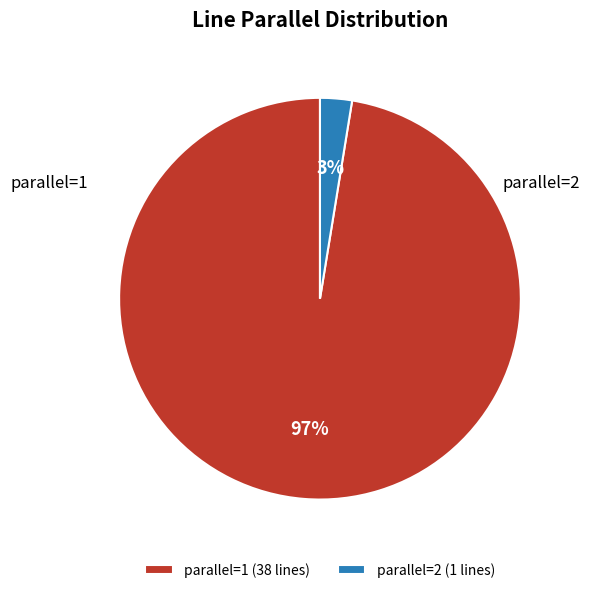

How many segments does this pie chart have?

2